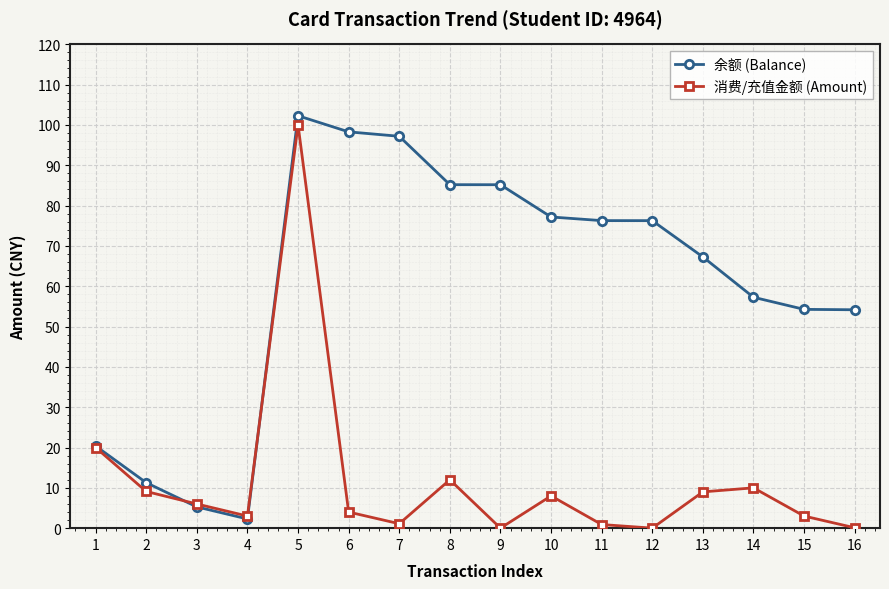

At which category does 余额 (Balance) reach its first local valley?

4